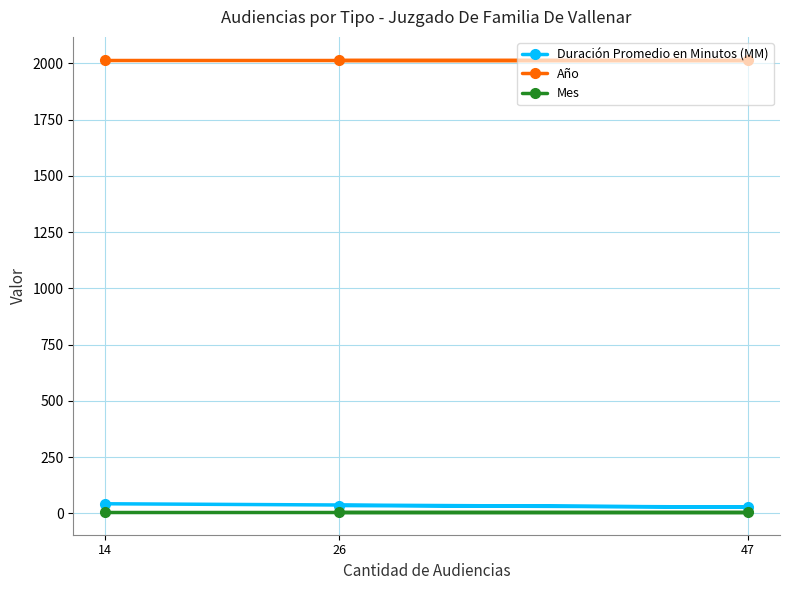

At how many categories does at least one series exceed 335?

3